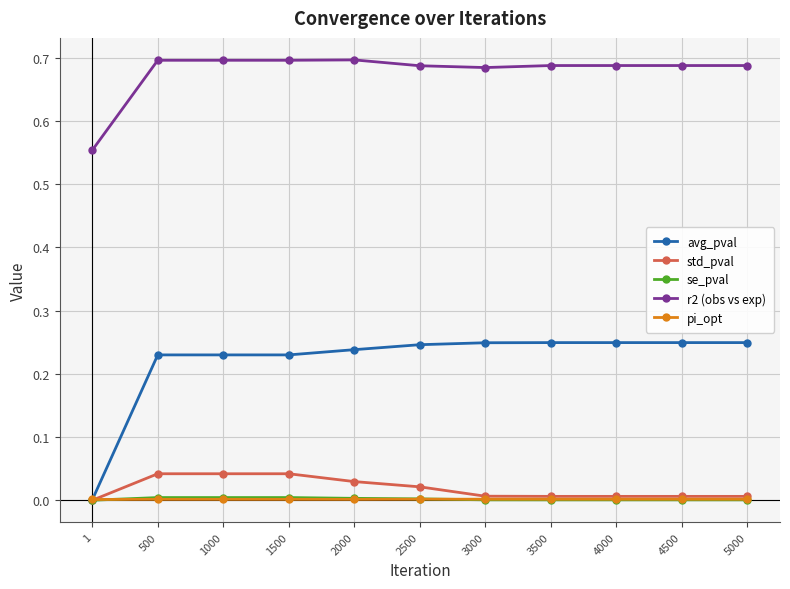

Which series has the largest total across all categories?

r2 (obs vs exp)